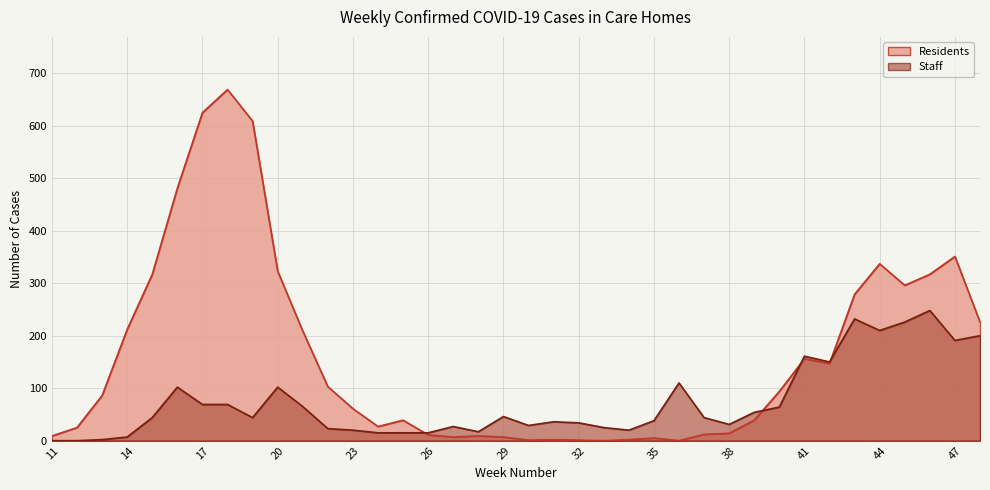

How many values in Staff are above zero?

36